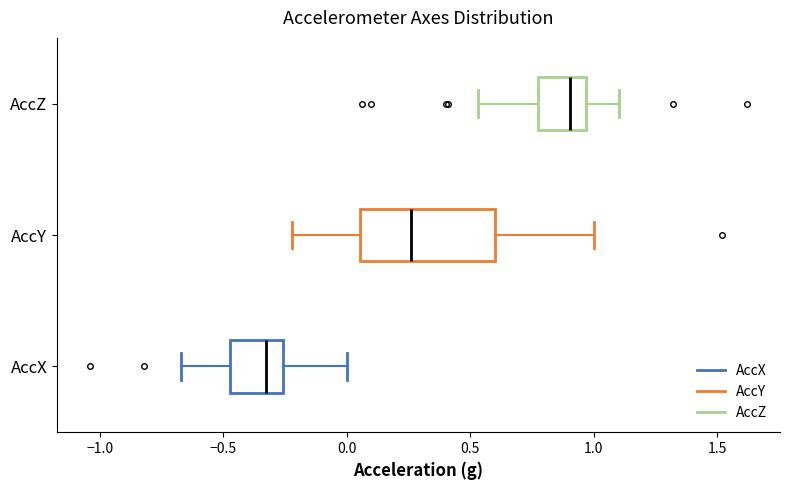

Which box has the furthest to the left median line?

AccX